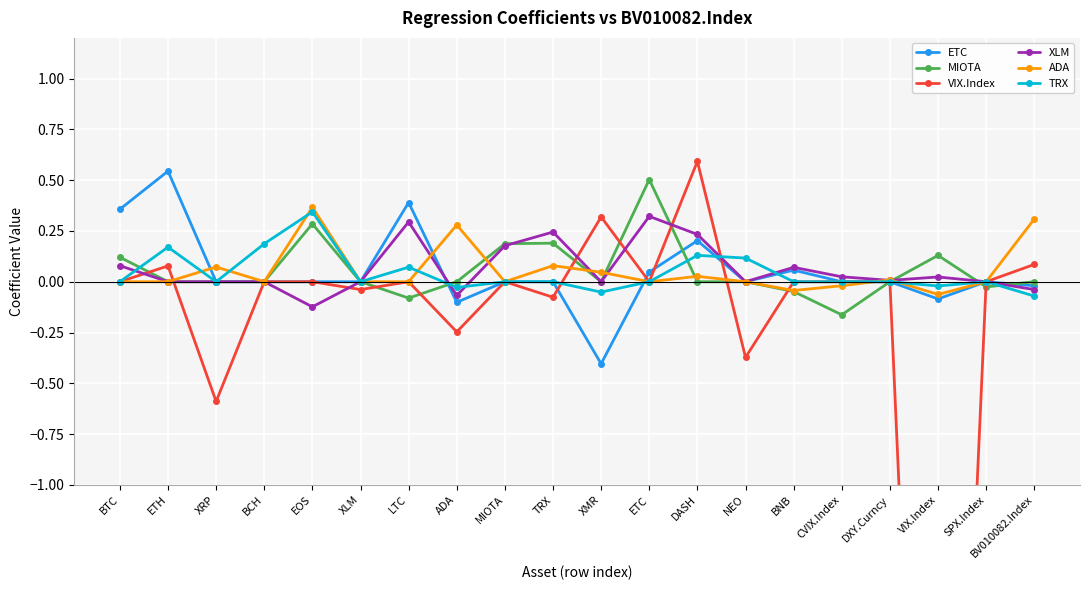

What is the spread (max minus min) of values at BV010082.Index?

0.4